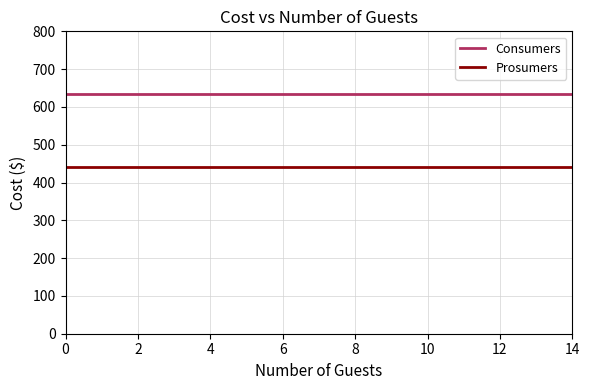

Reading right to left, extract all data points from this chart.

Consumers: 635	635	635	635	635	635	635	635	635	635	635	635	635	635	635
Prosumers: 440	440	440	440	440	440	440	440	440	440	440	440	440	440	440